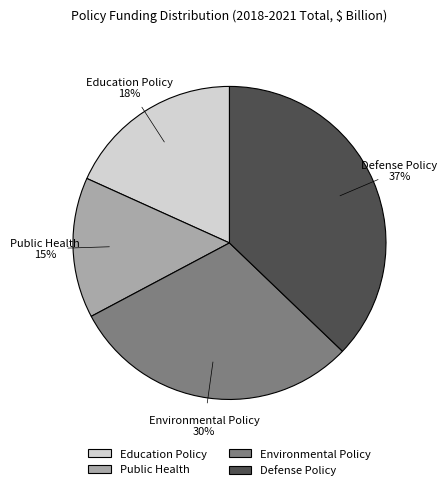

Does Environmental Policy represent more than half of the total?

No